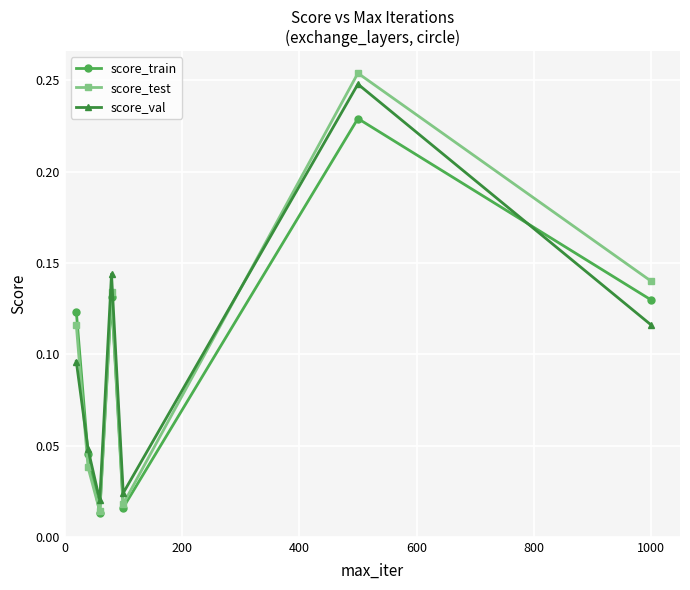

Which series has the largest range (max minus min)?

score_test